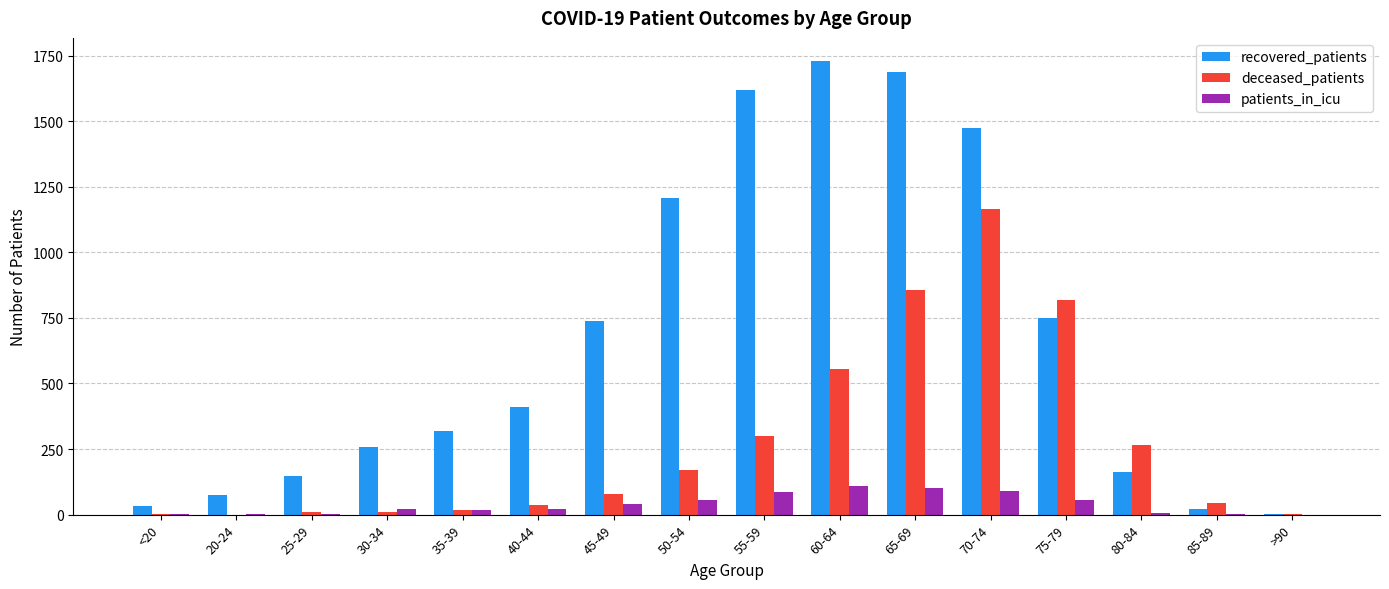

Which category has the highest value in the deceased_patients series?

70-74